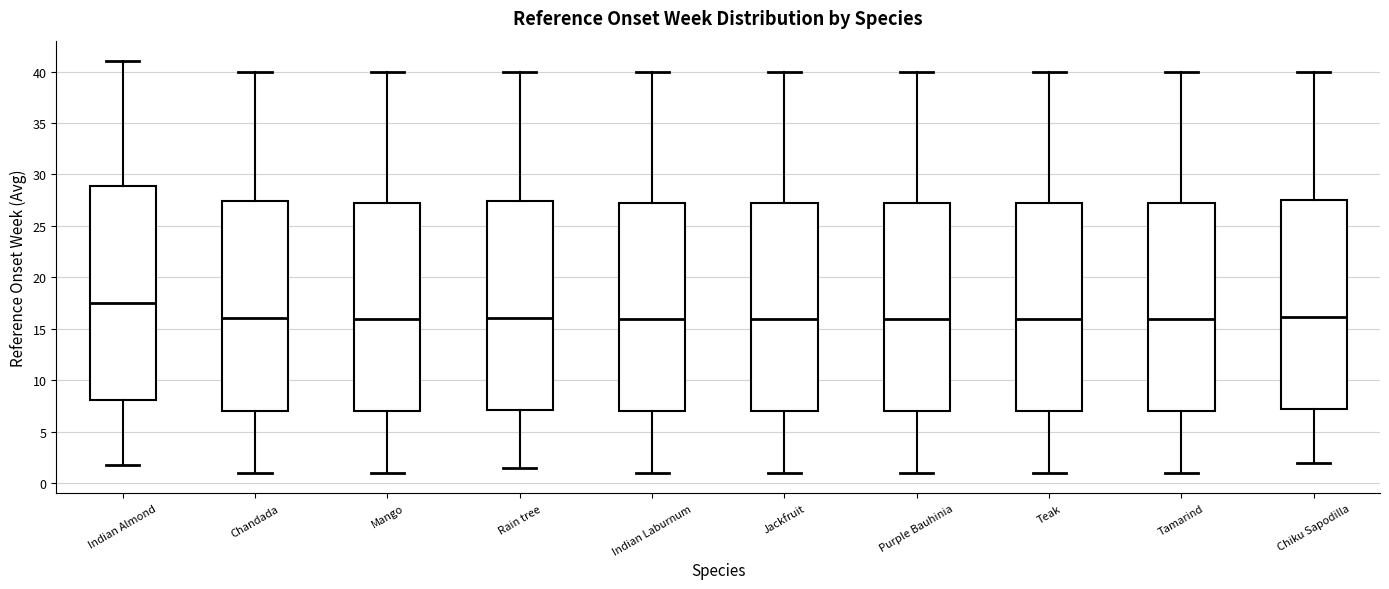

Where is the lower edge of the box for Tamarind on the y-axis? The values are not printed on the chart, so give them approximately, as read against the axis.

7.0